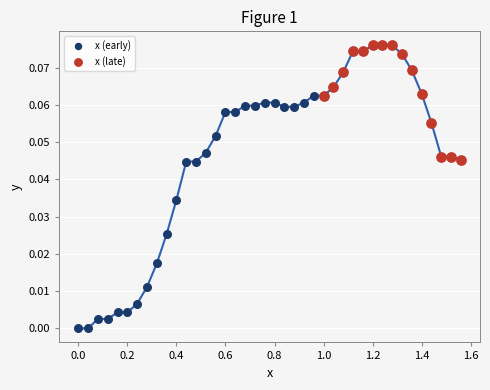

Which series contains the lowest Y value?

x (early)